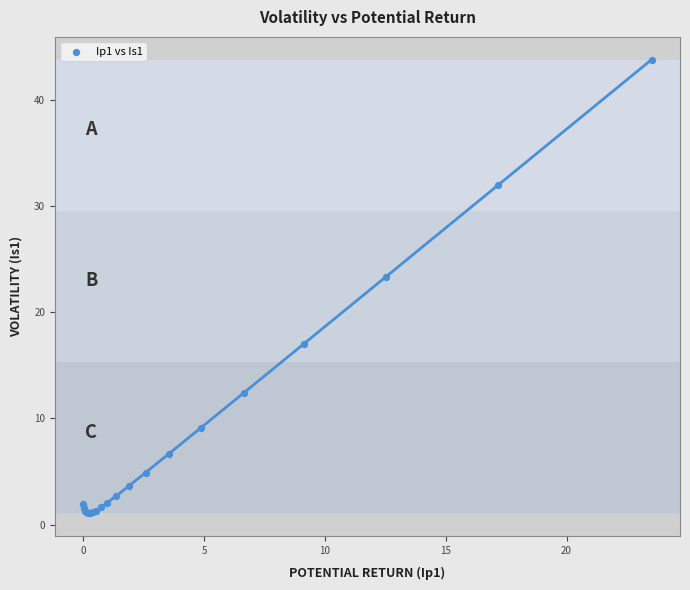

What Y value in the scatter plot is closest to 22?

23.3